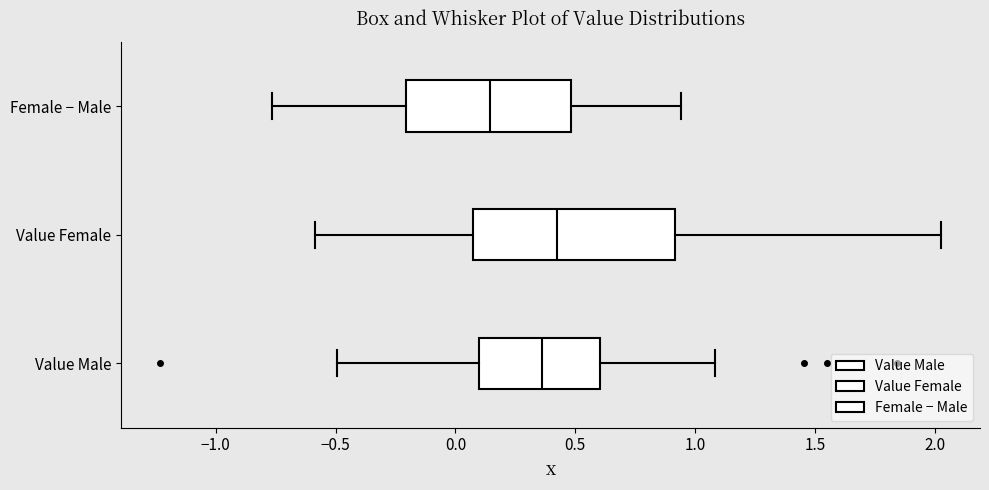

Where does the left whisker of the box for Value Male end on the x-axis? The values are not printed on the chart, so give them approximately, as read against the axis.

-0.50